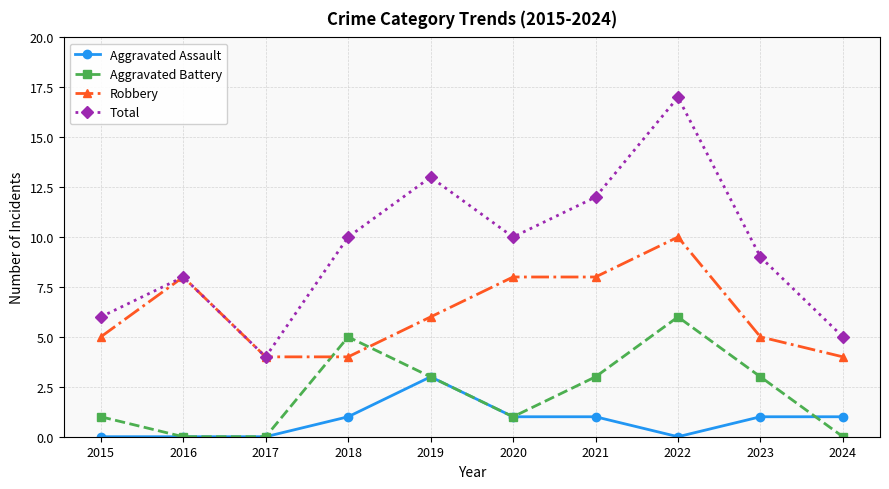

Is it true that Aggravated Assault equals 1 at 2018?

True